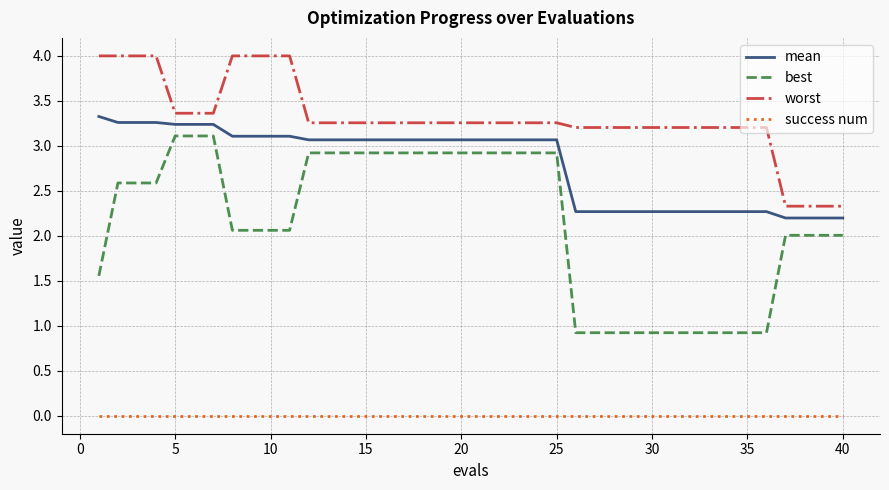

Which series has the largest total across all categories?

worst